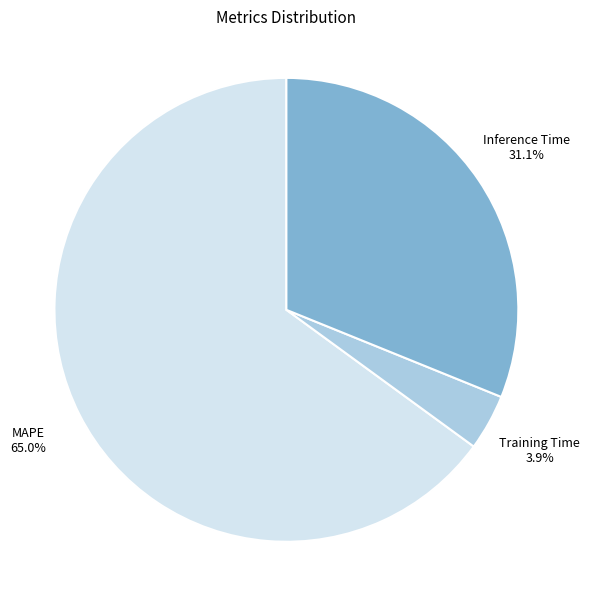

What is the largest slice in the pie chart?

MAPE